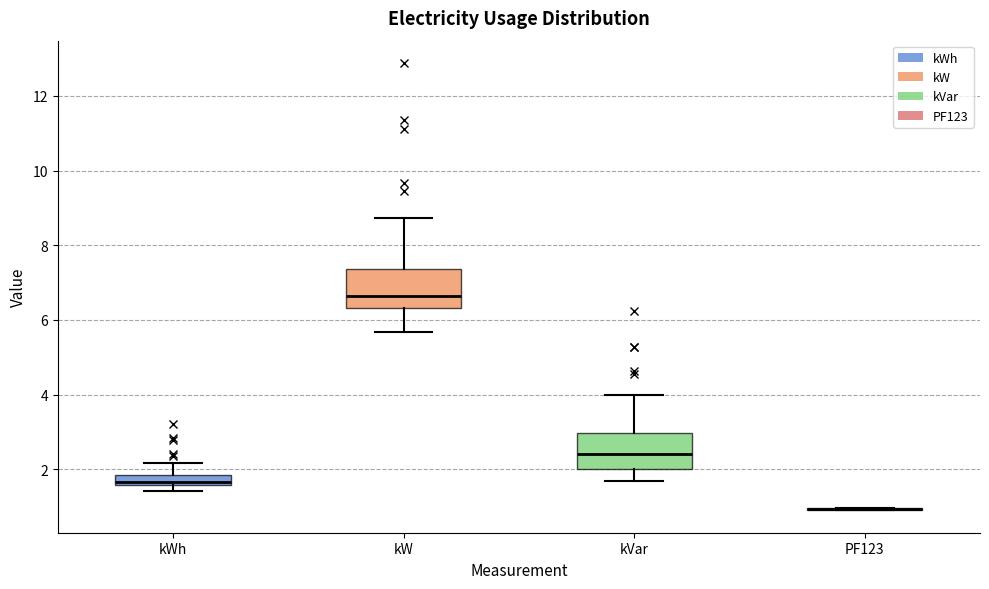

Where does the upper whisker of the box for kWh end on the y-axis? The values are not printed on the chart, so give them approximately, as read against the axis.

2.2